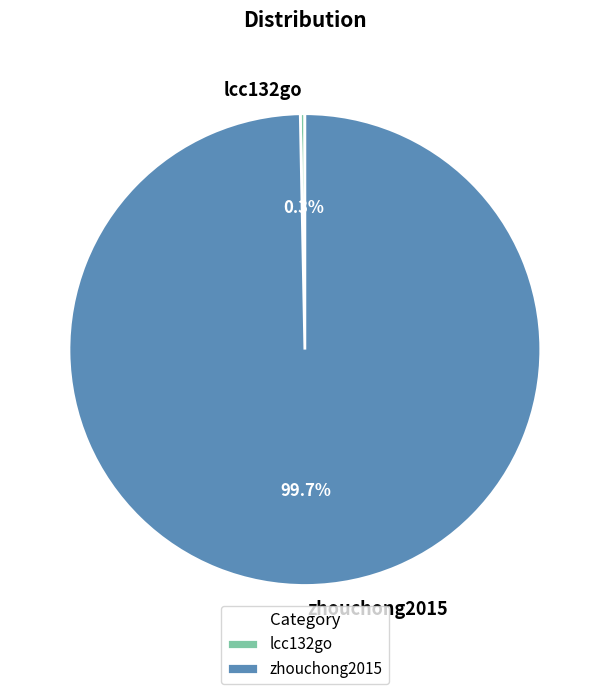

The zhouchong2015 slice represents 100% of the pie. True or false?

True